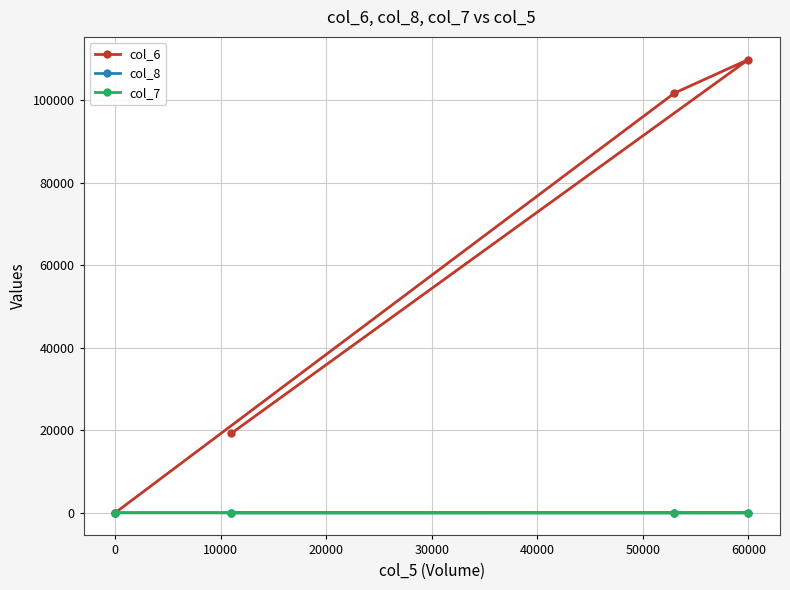

Which series has the largest total across all categories?

col_6